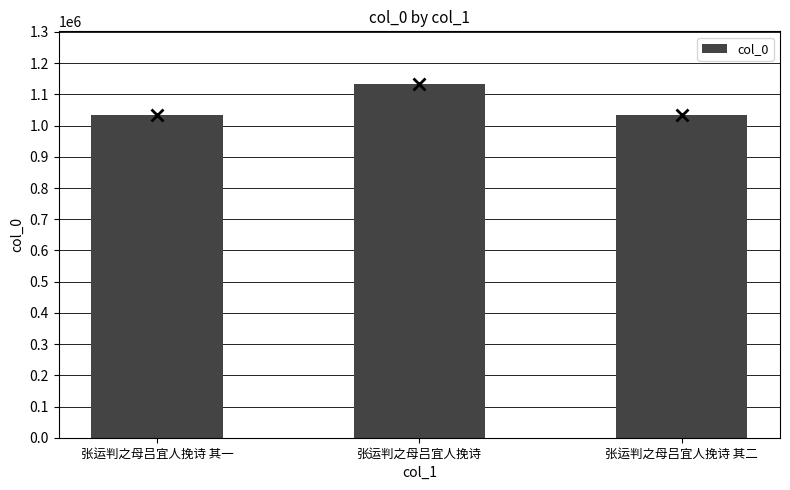

The value at 张运判之母吕宜人挽诗 is 1602902. True or false?

False